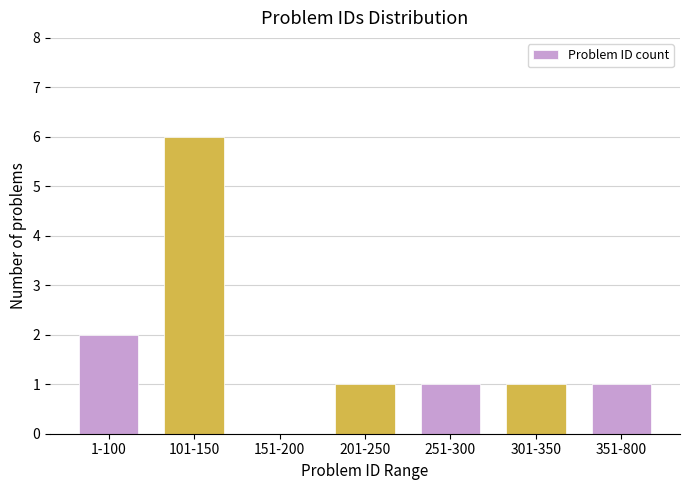

Reading left to right, list all the values displayed in this chart.

1-100=2	101-150=6	151-200=0	201-250=1	251-300=1	301-350=1	351-800=1